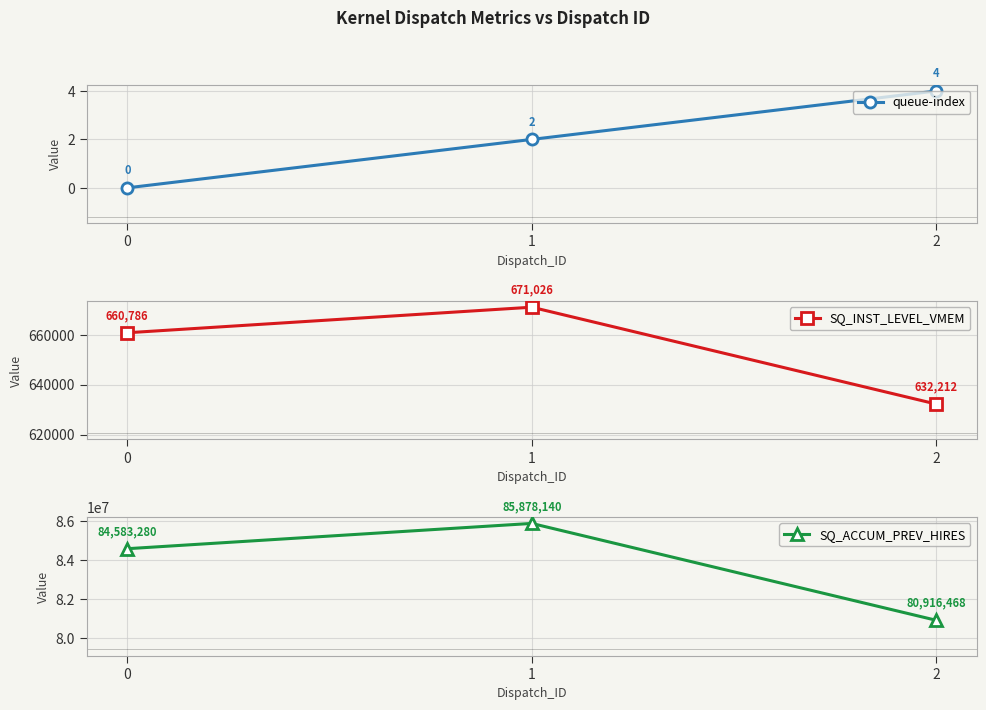

How many data points in SQ_ACCUM_PREV_HIRES are above 84583280?

1